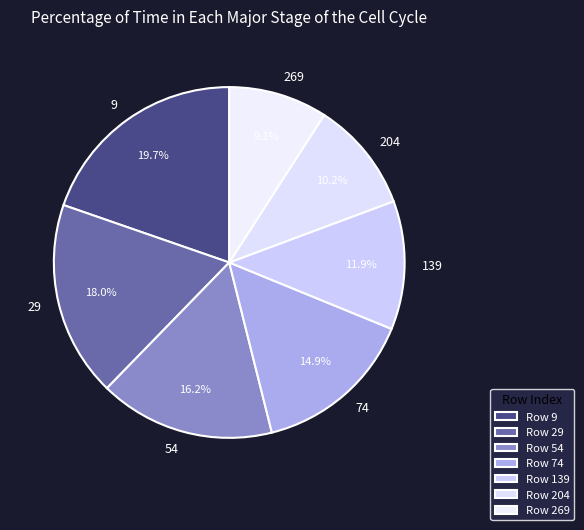

Is 269 the majority of the pie?

No